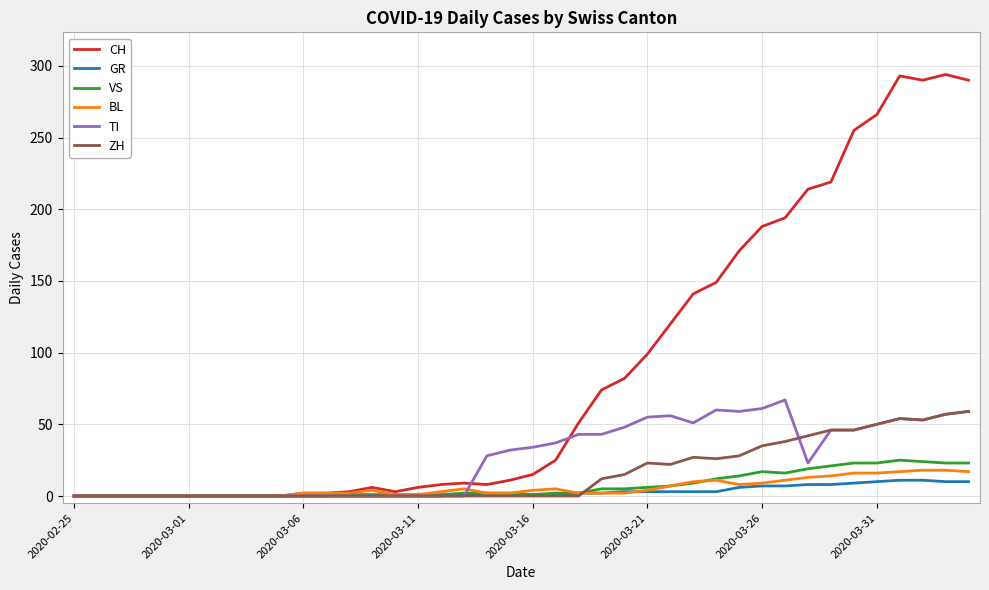

Which series has the largest total across all categories?

CH